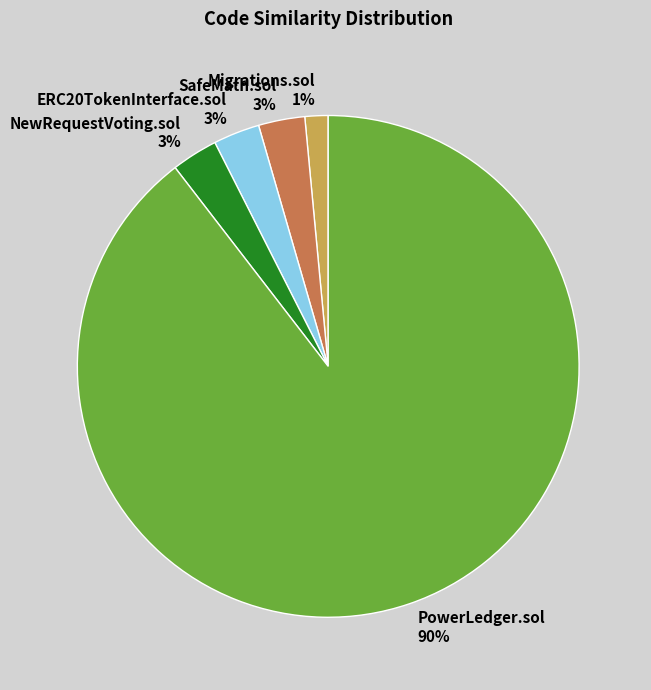

To the nearest percent, what is the combined percentage of PowerLedger.sol and Migrations.sol?

91%